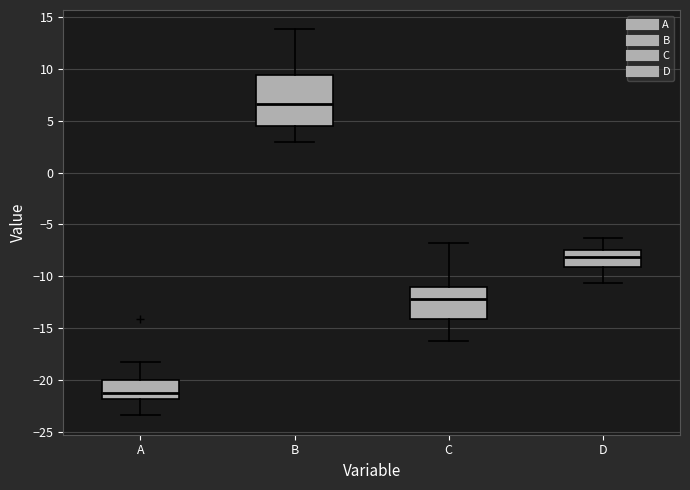

Where is the upper edge of the box for A on the y-axis? The values are not printed on the chart, so give them approximately, as read against the axis.

-20.0